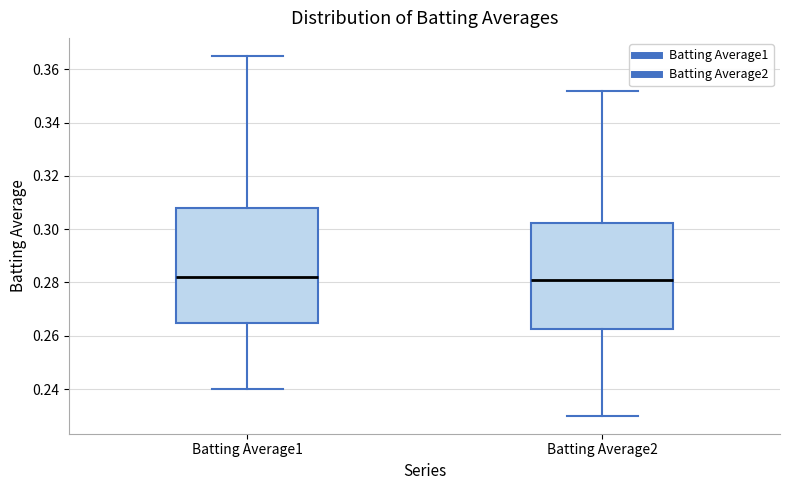

Reading left to right, transcribe this box plot: for each box, give where its median line is, the range the box spans, and where its two whiskers end, as read against the y-axis. The values are not printed on the chart, so give them approximately, as read against the axis.

Batting Average1: median 0.282, box 0.264 to 0.308, whiskers 0.240 to 0.366
Batting Average2: median 0.282, box 0.262 to 0.302, whiskers 0.230 to 0.352